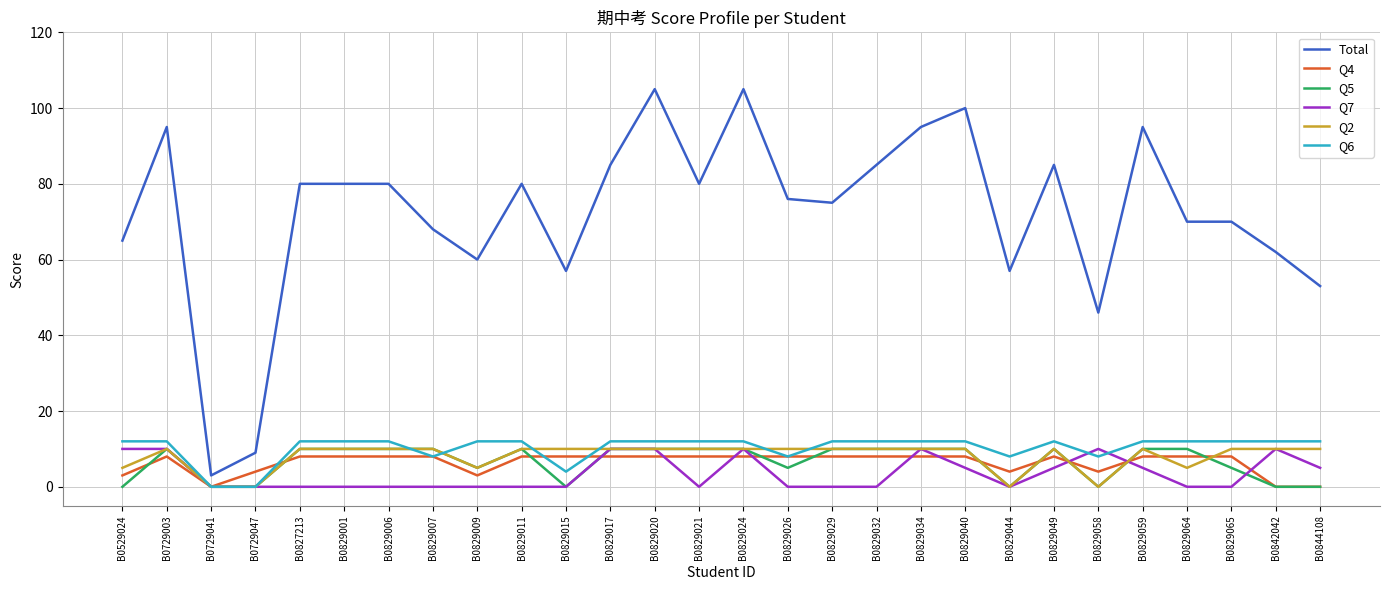

After their last crossing, which series has the higher values: Q7 or Q2?

Q2